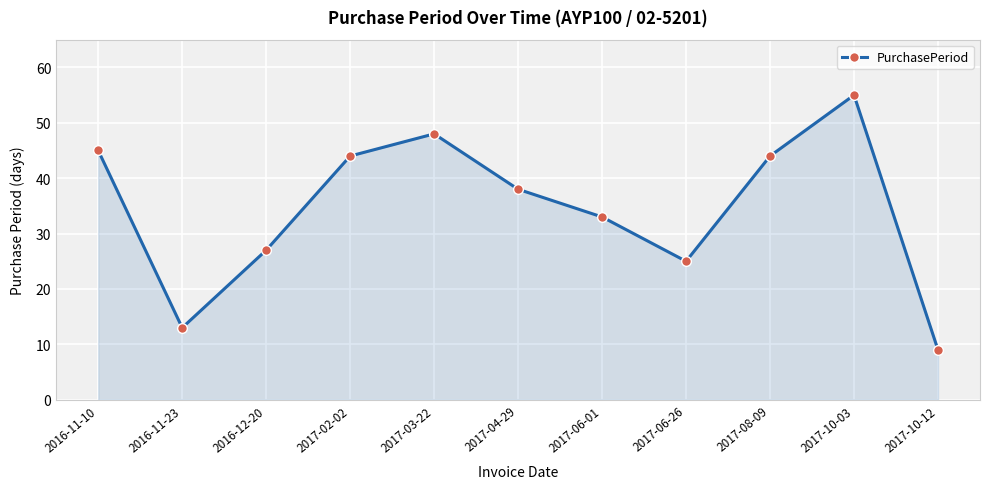

What is the average value?

35